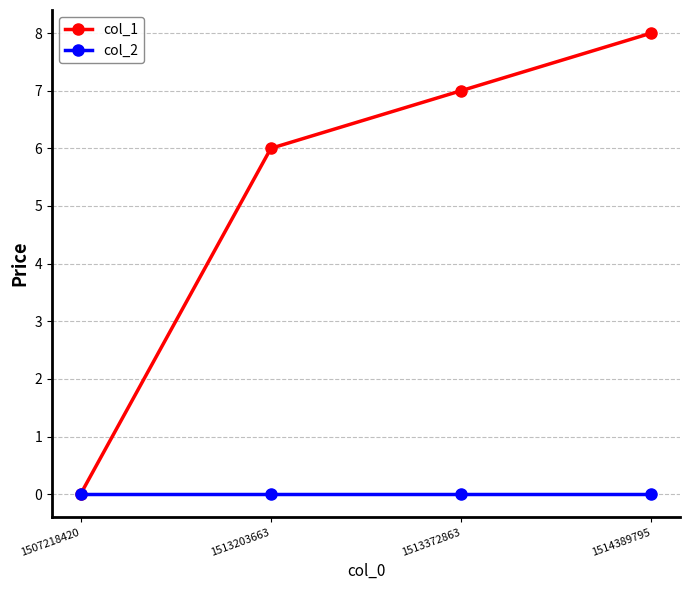

What is the sum of the col_1 values at 1507218420 and 1513203663?

6